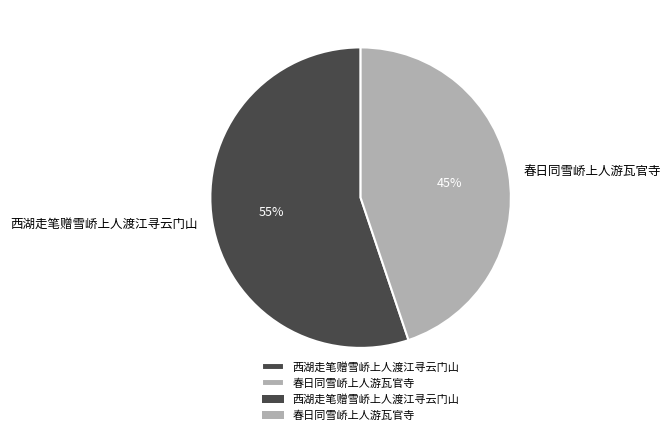

Which slice is the smallest?

春日同雪峤上人游瓦官寺